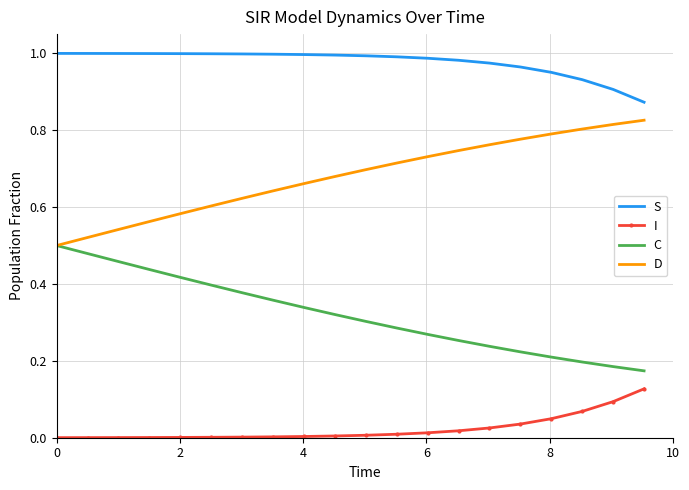

List the series in order of their overall mean, lowest first.

I, C, D, S